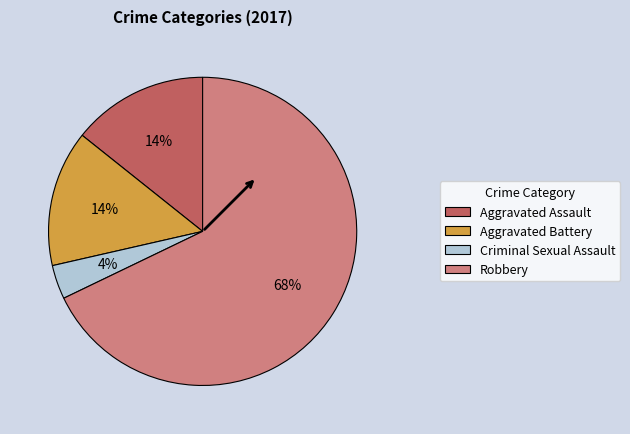

Combined, do Aggravated Battery and Aggravated Assault account for over 50%?

No